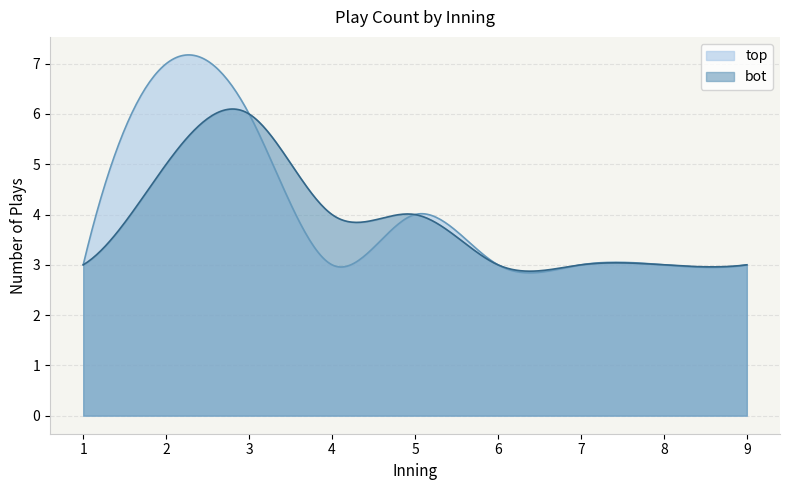

Which series has the largest range (max minus min)?

top